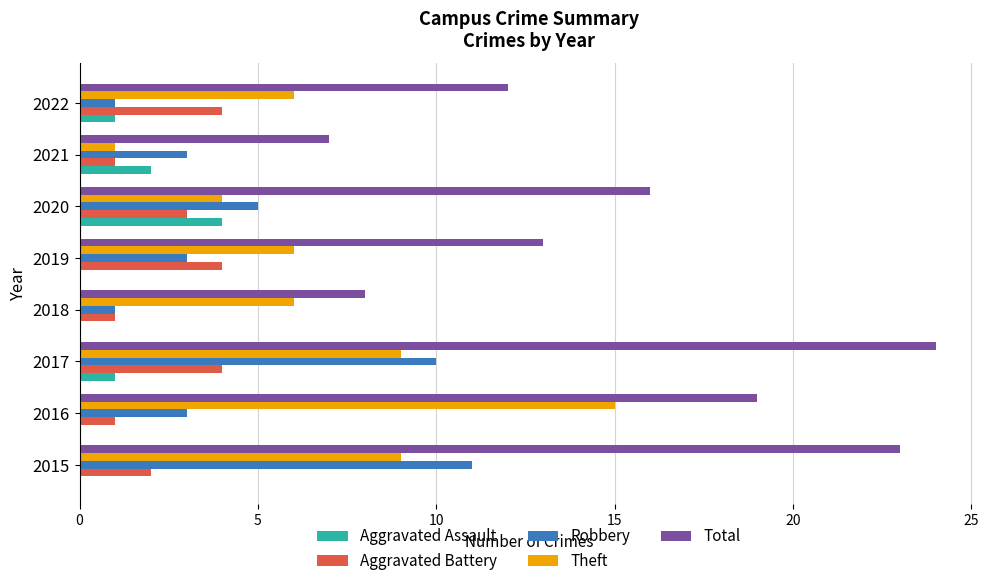

Which series has the widest spread of values?

Total